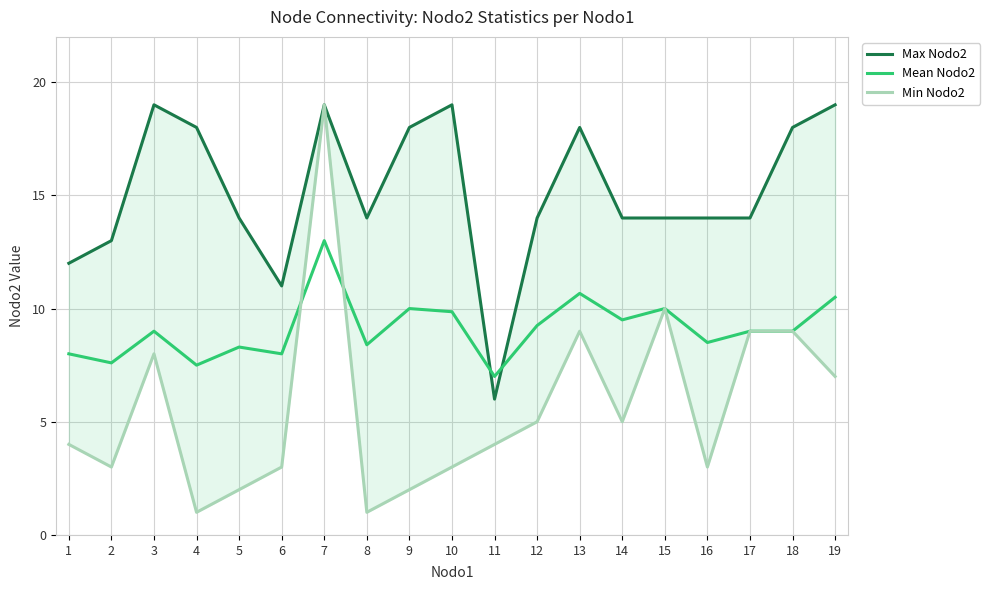

What is the value of the Mean Nodo2 point at the 17th from the left?

9.0